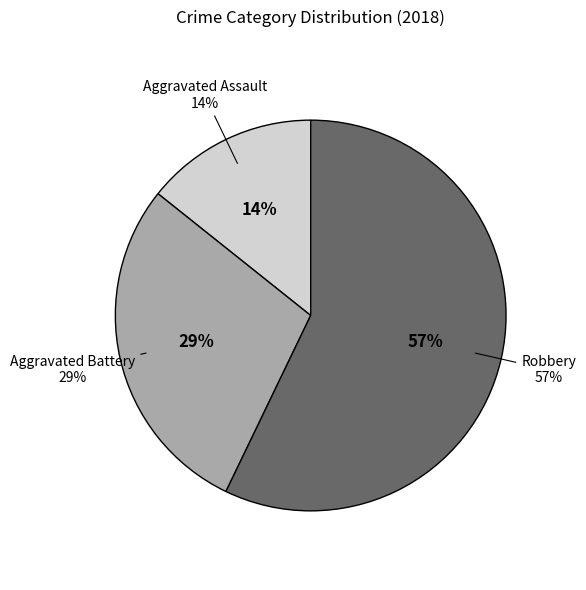

How many slices are in this pie chart?

3